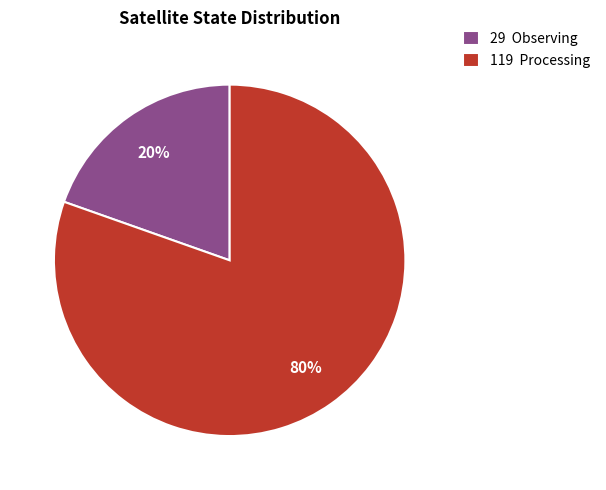

Is the sum of 29 Observing and 119 Processing greater than half?

Yes